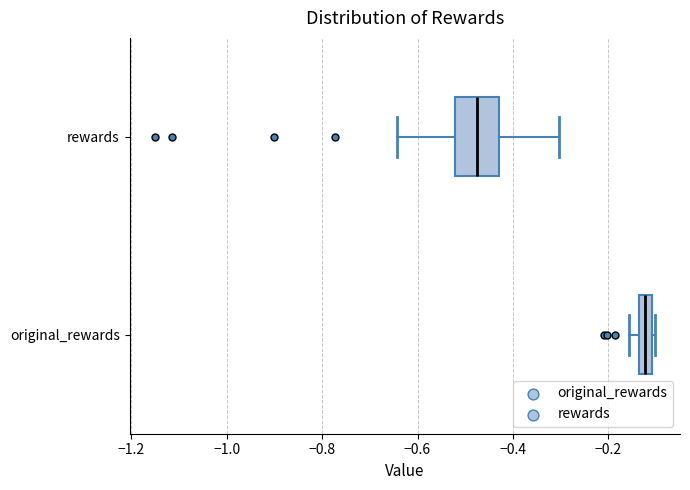

Which box's median line is the furthest to the left?

rewards